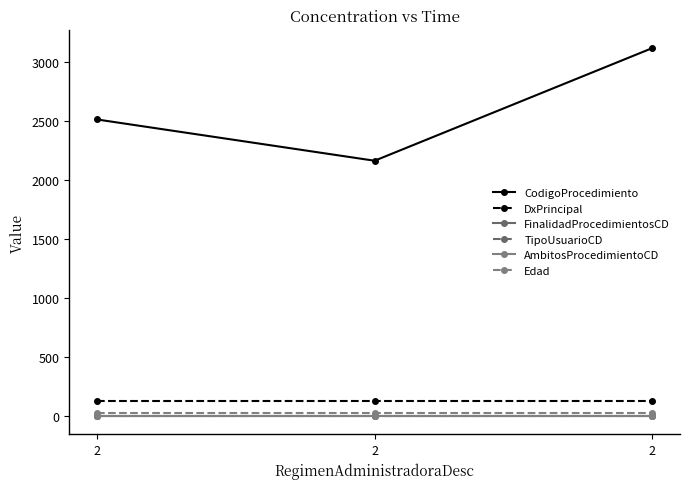

At which category does the chart reach its minimum across all series?

2